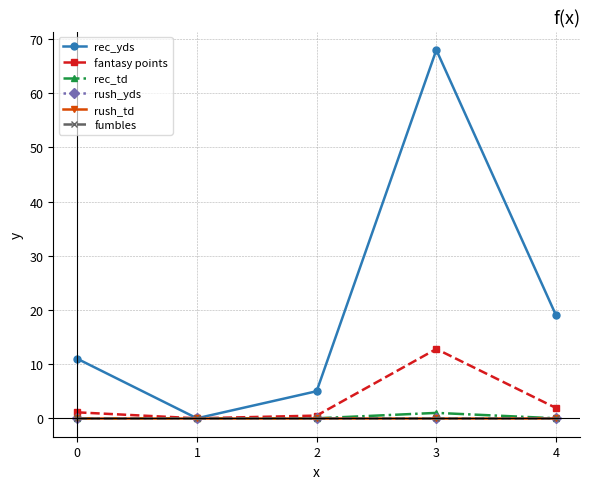

Which label corresponds to the largest value in the chart?

3